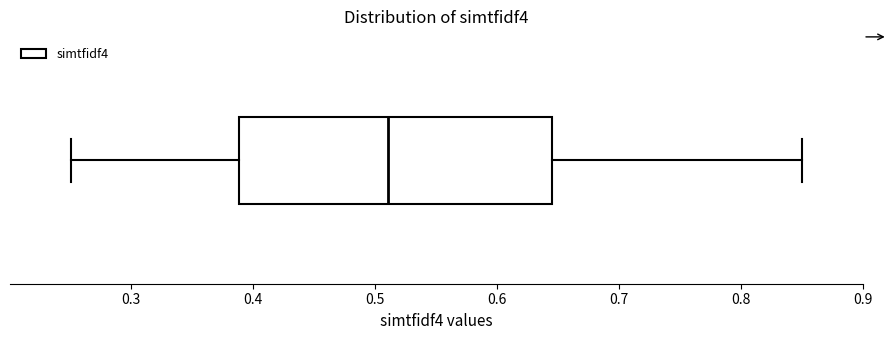

Read this box plot against the x-axis: the position of the median line, the range covered by the box, and the ends of both whiskers. The values are not printed on the chart, so give them approximately, as read against the axis.

median 0.51, box 0.39 to 0.64, whiskers 0.25 to 0.85